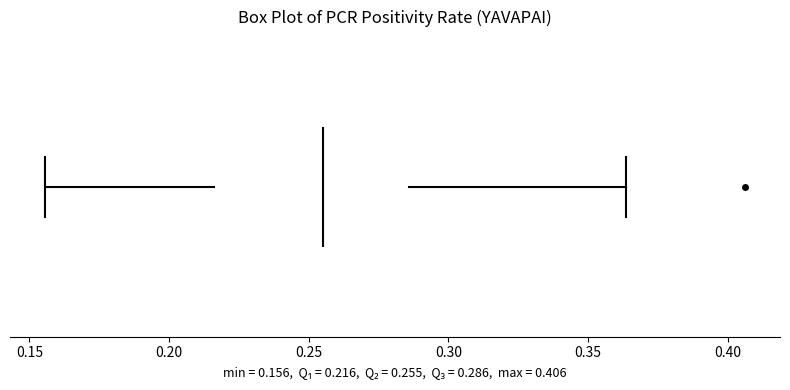

Where does the median line of the box sit on the x-axis? The values are not printed on the chart, so give them approximately, as read against the axis.

0.255